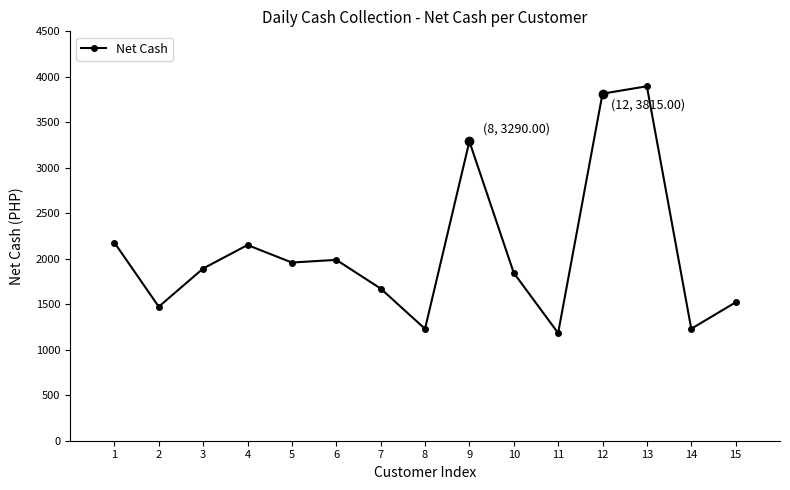

What is the value of the 12th point from the left?

3815.0